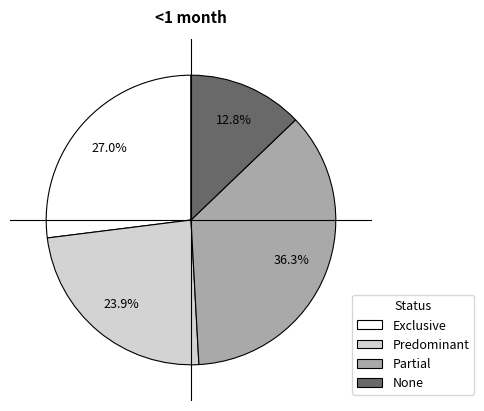

Is there any slice that represents more than half of the pie?

No